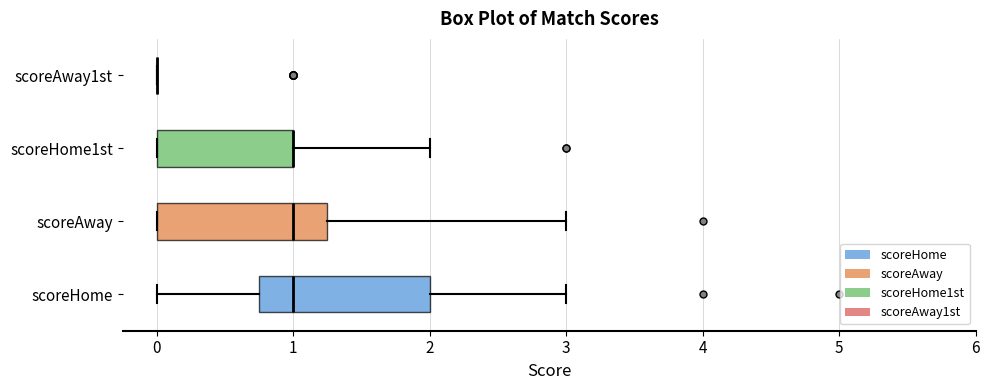

Where is the left edge of the box for scoreHome1st on the x-axis? The values are not printed on the chart, so give them approximately, as read against the axis.

0.0